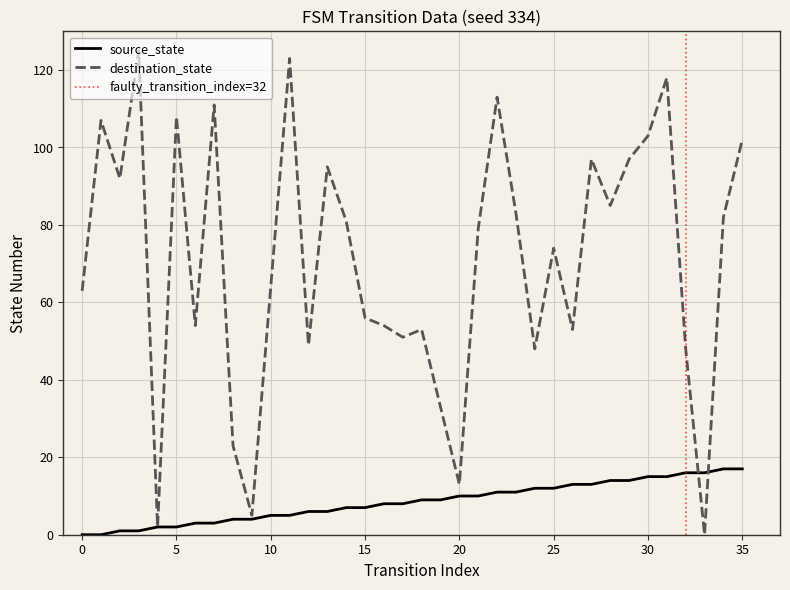

Rank the series by their average value, from highest to lowest.

destination_state, source_state